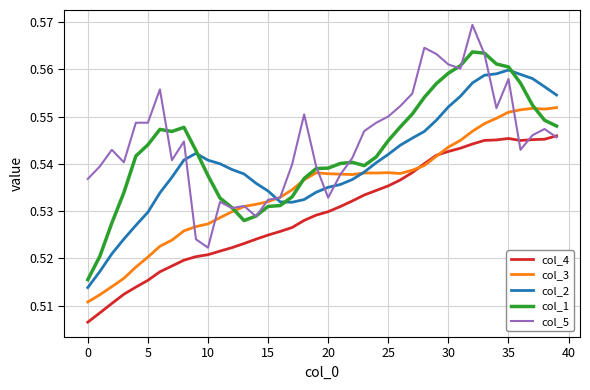

True or false: col_4 and col_1 cross at least once.

False